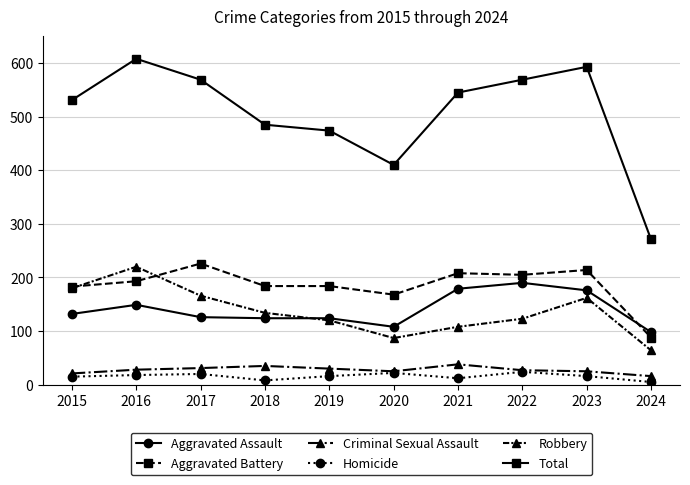

What is the sum of all Criminal Sexual Assault values?

276